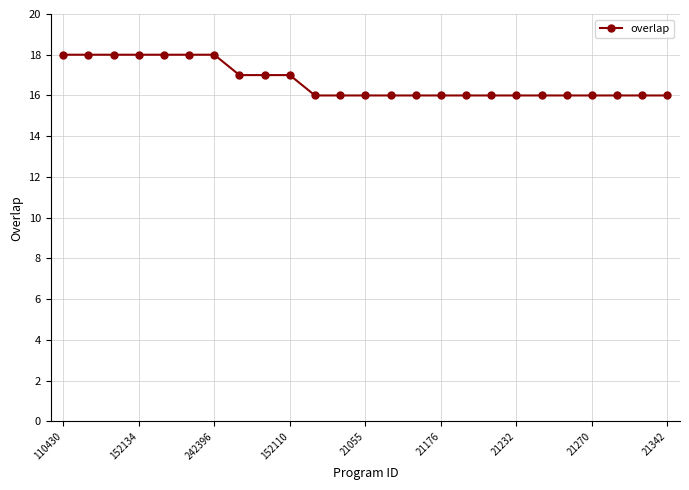

What is the minimum value shown in the chart?

16